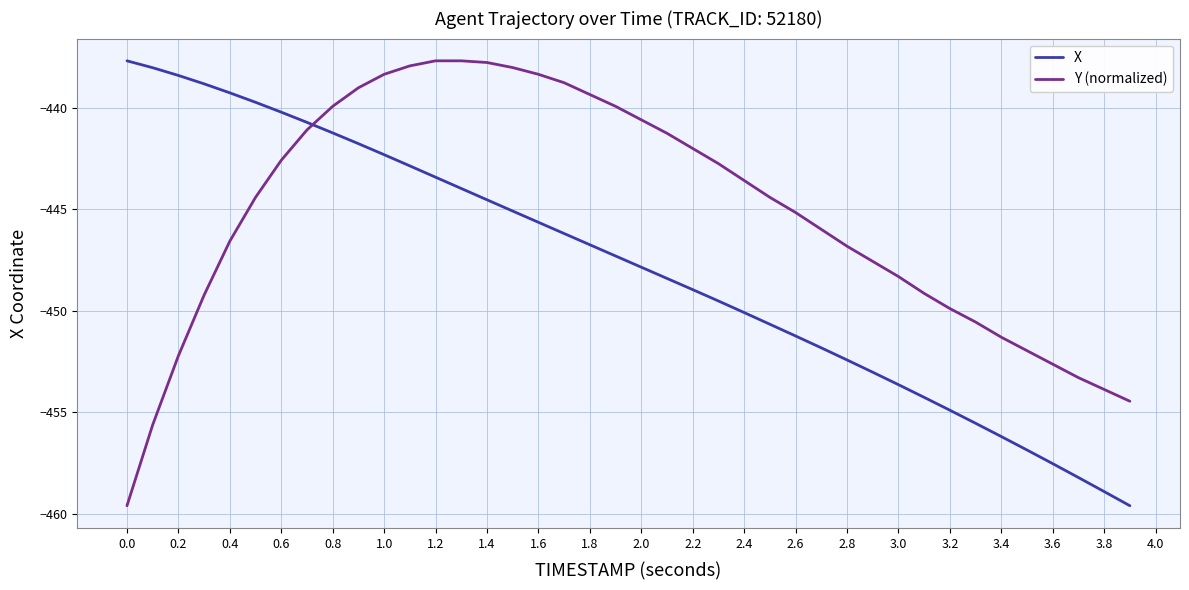

Which series has the largest total across all categories?

Y (normalized)